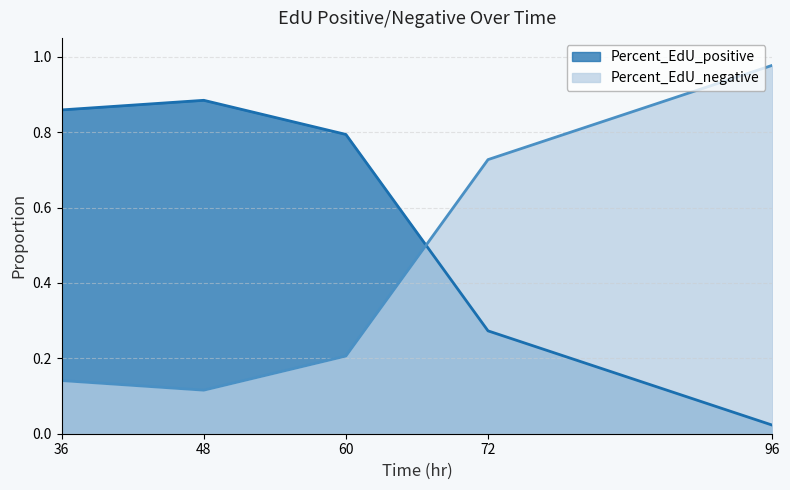

Rank the series at 60 from lowest to highest value.

Percent_EdU_negative, Percent_EdU_positive